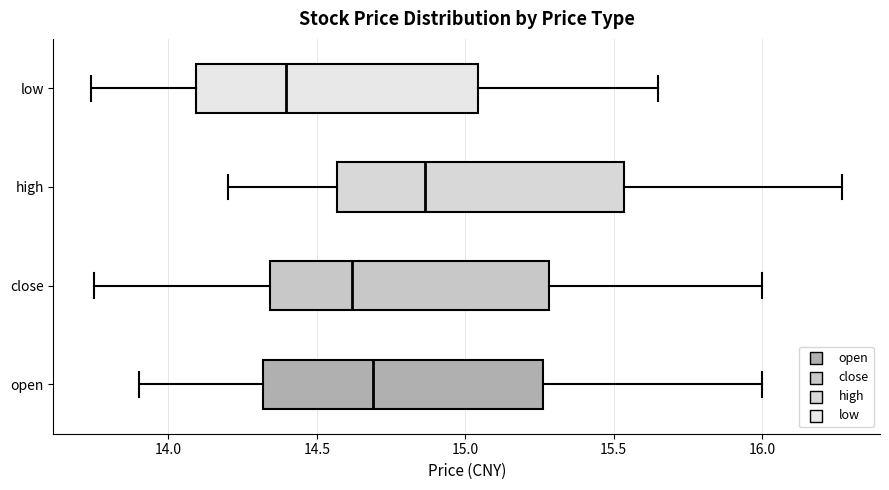

Reading bottom to top, read every box against the x-axis: the position of its median line, the range the box covers, and the ends of its whiskers. The values are not printed on the chart, so give them approximately, as read against the axis.

open: median 14.70, box 14.30 to 15.25, whiskers 13.90 to 16.00
close: median 14.60, box 14.35 to 15.30, whiskers 13.75 to 16.00
high: median 14.85, box 14.55 to 15.55, whiskers 14.20 to 16.25
low: median 14.40, box 14.10 to 15.05, whiskers 13.75 to 15.65